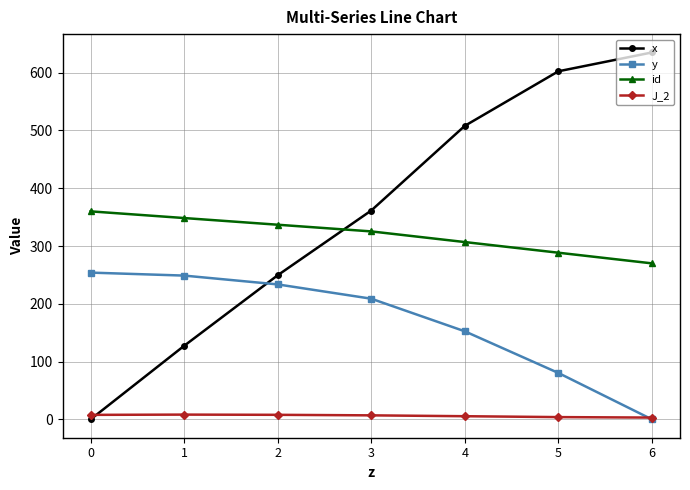

The J_2 series shows 7.9 at 2. True or false?

True